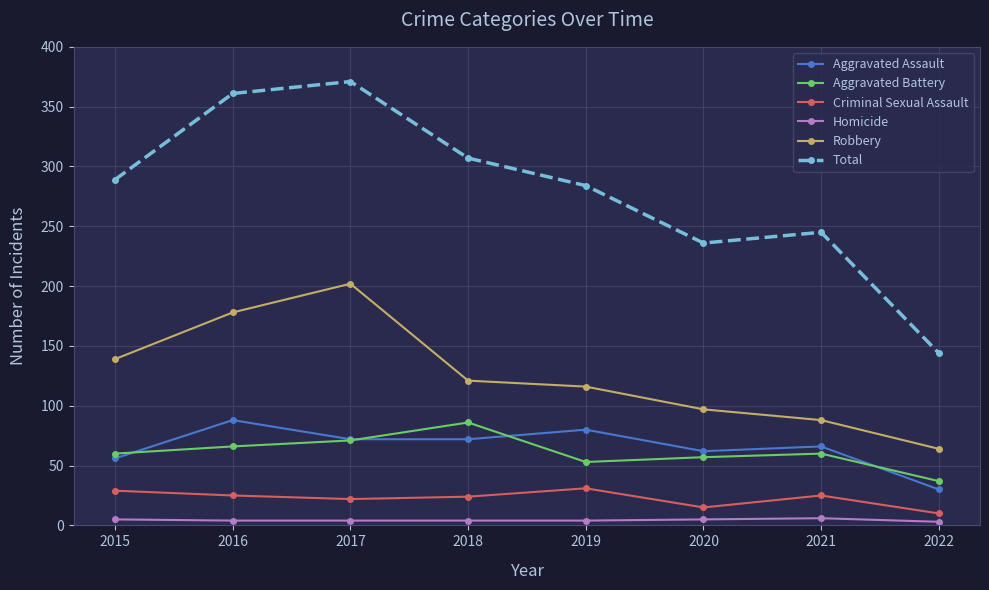

The Total series shows 396 at 2015. True or false?

False